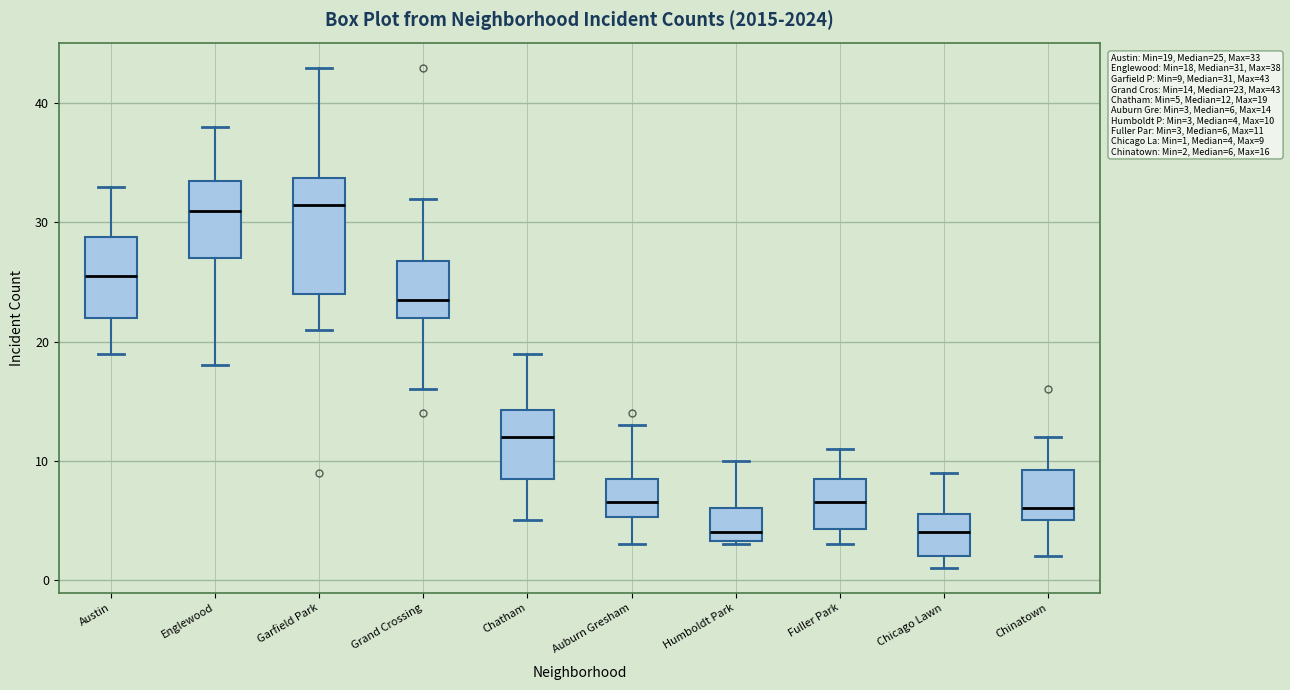

Which box is the tallest, from its lower edge to its upper edge?

Garfield Park